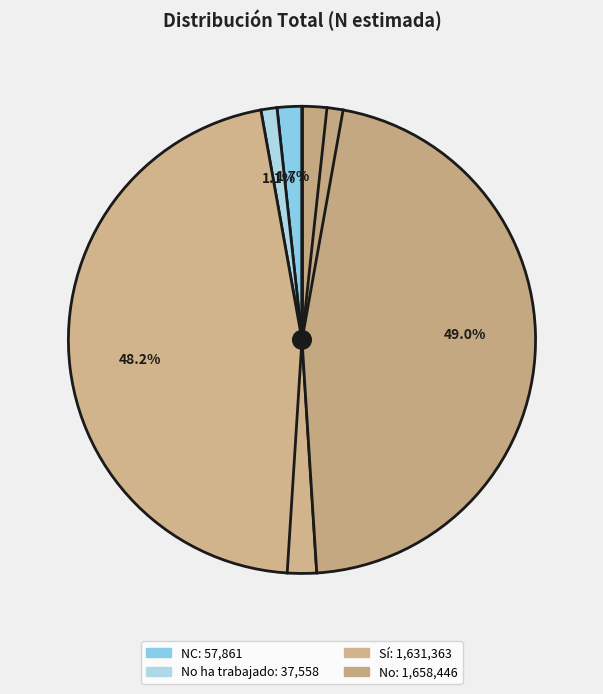

How many segments does this pie chart have?

4